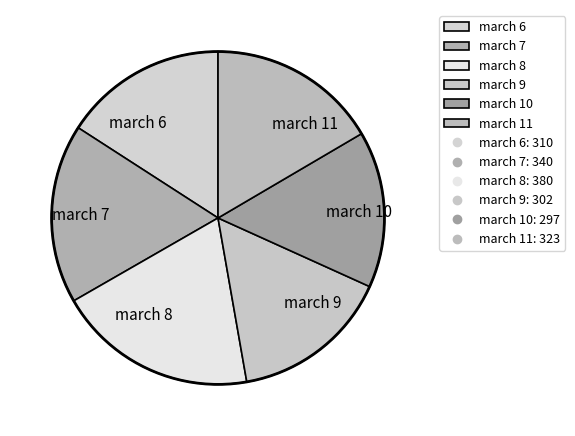

Is the sum of march 9 and march 7 greater than half?

No